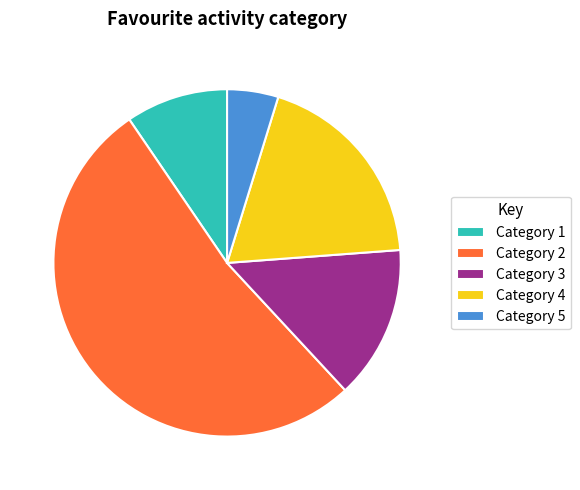

Which category accounts for the majority?

Category 2